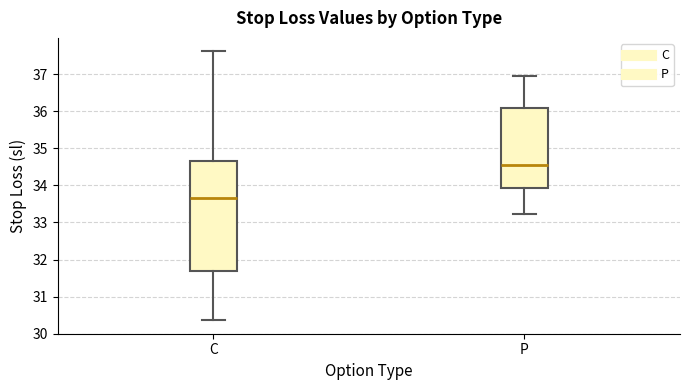

Reading left to right, read every box against the y-axis: the position of its median line, the range the box covers, and the ends of its whiskers. The values are not printed on the chart, so give them approximately, as read against the axis.

C: median 33.7, box 31.7 to 34.7, whiskers 30.4 to 37.6
P: median 34.5, box 33.9 to 36.1, whiskers 33.2 to 37.0